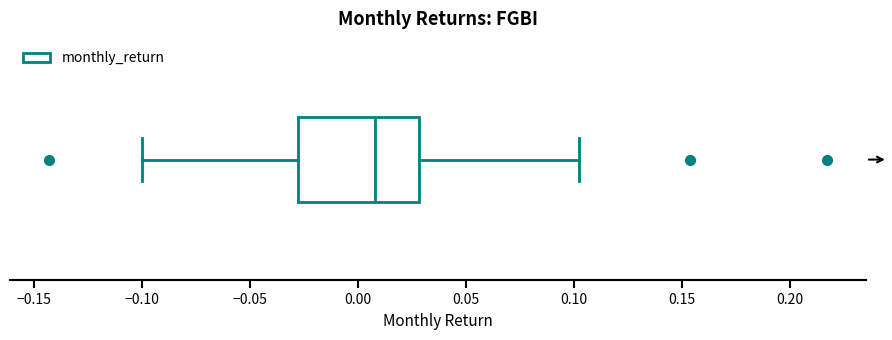

Where is the left edge of the box on the x-axis? The values are not printed on the chart, so give them approximately, as read against the axis.

-0.03